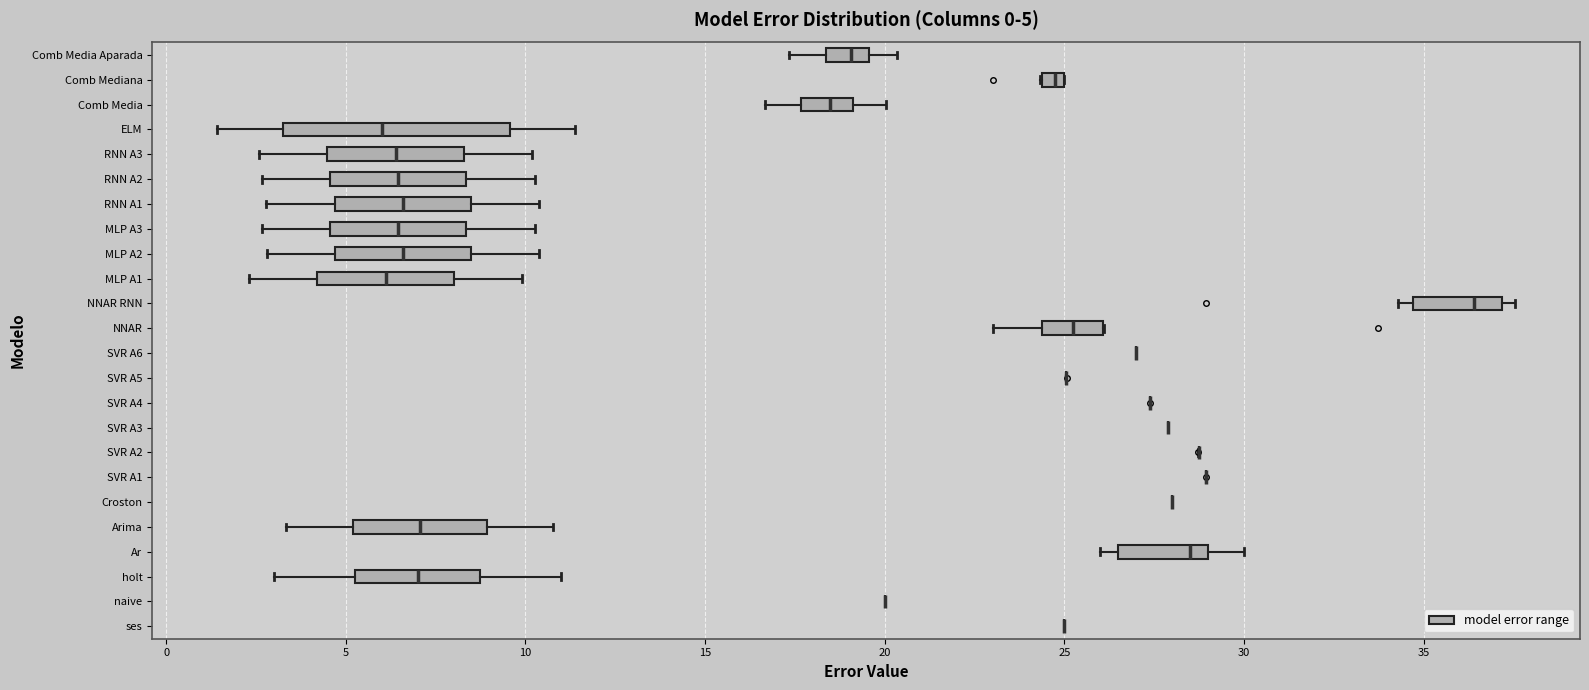

Which box is the widest, from its left edge to its right edge?

ELM